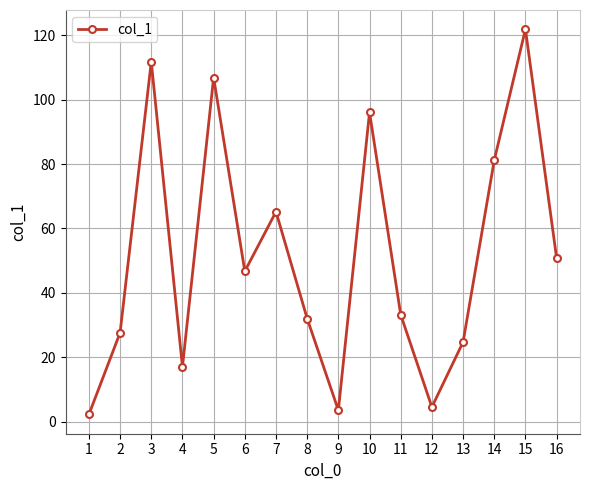

What is the difference between the values at 10 and 15?

25.8